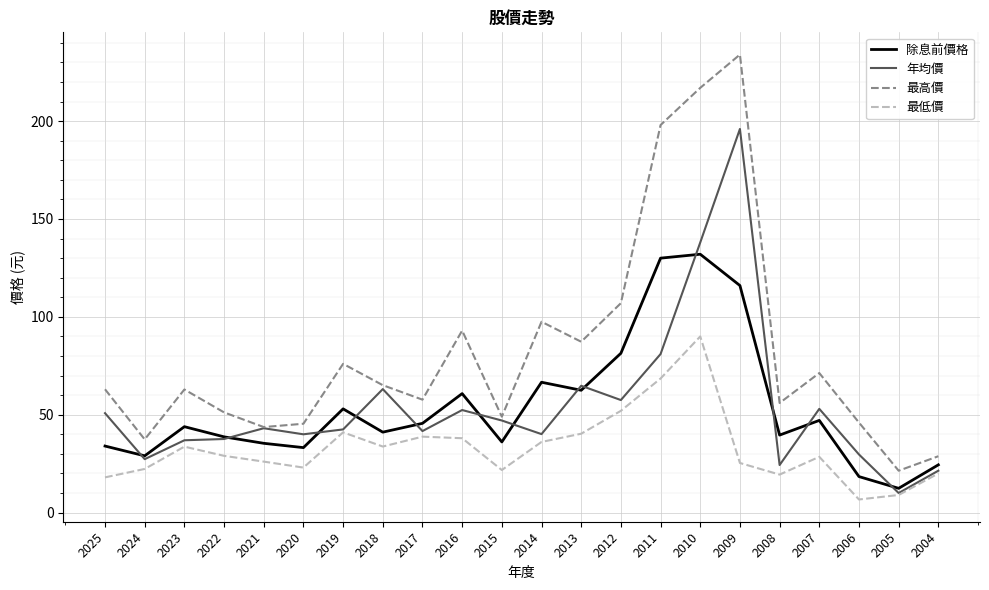

Does the chart display data point markers on the line(s)?

No